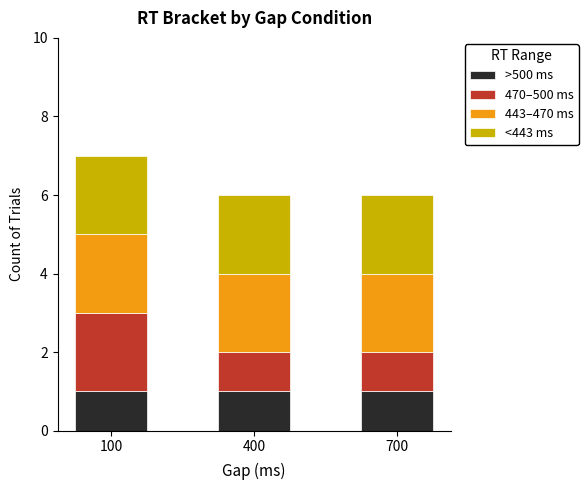

What is the total value across all series at 100?

7